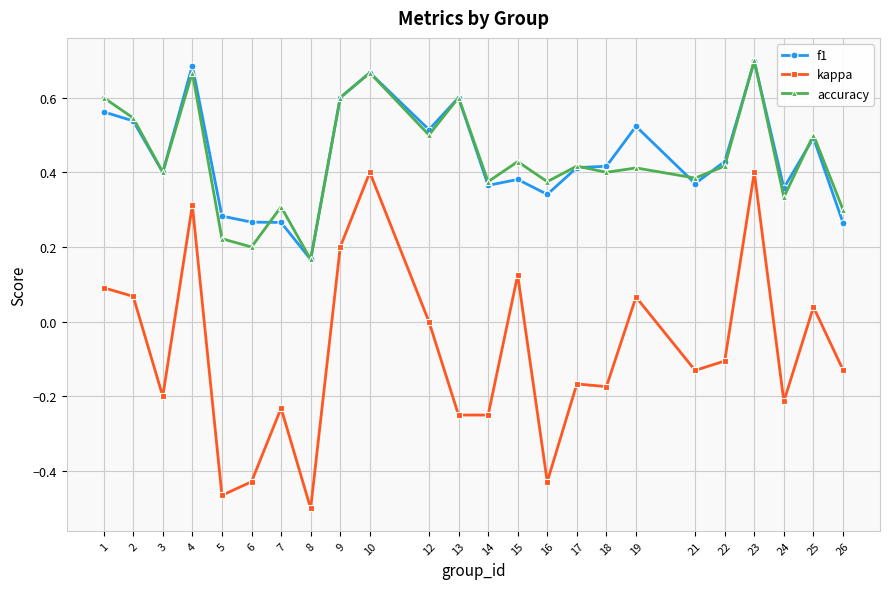

What are all the series names shown in the legend?

f1, kappa, accuracy